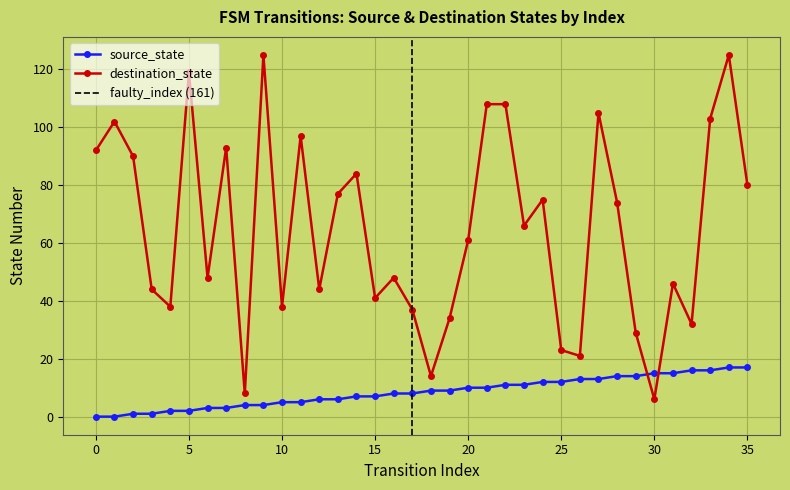

After their last crossing, which series has the higher values: source_state or destination_state?

destination_state